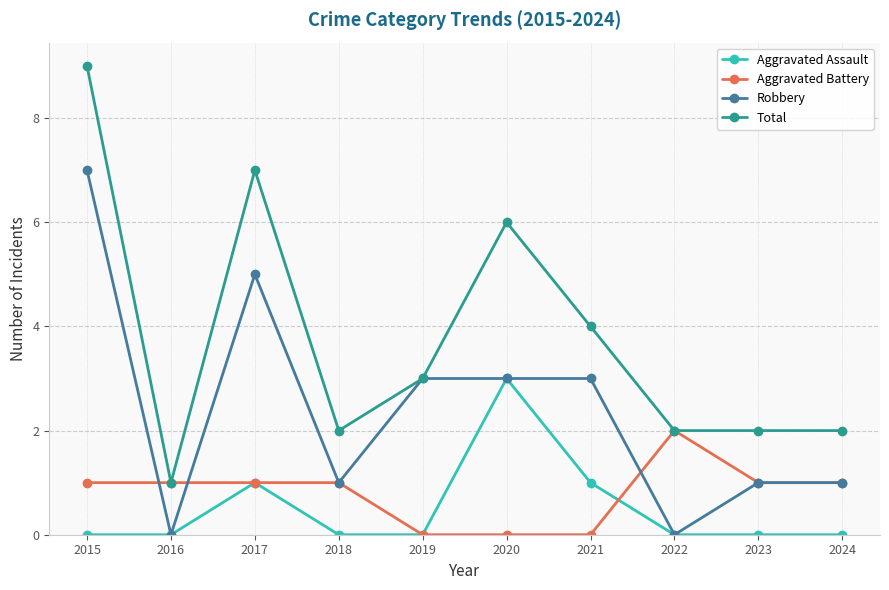

At which category is the sum across all series the highest?

2015